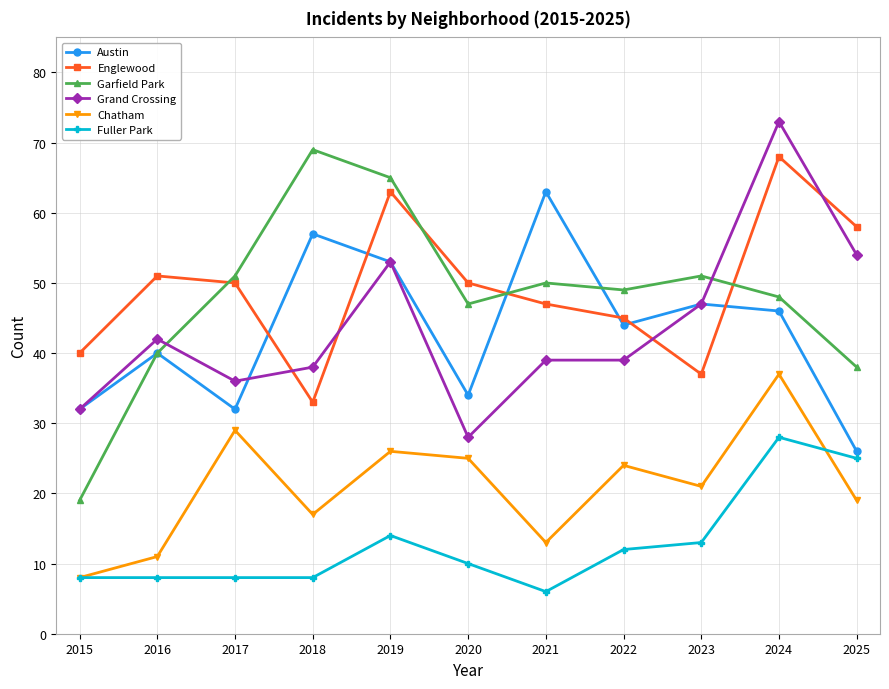

What is the value of the Englewood point at the 6th from the left?

50